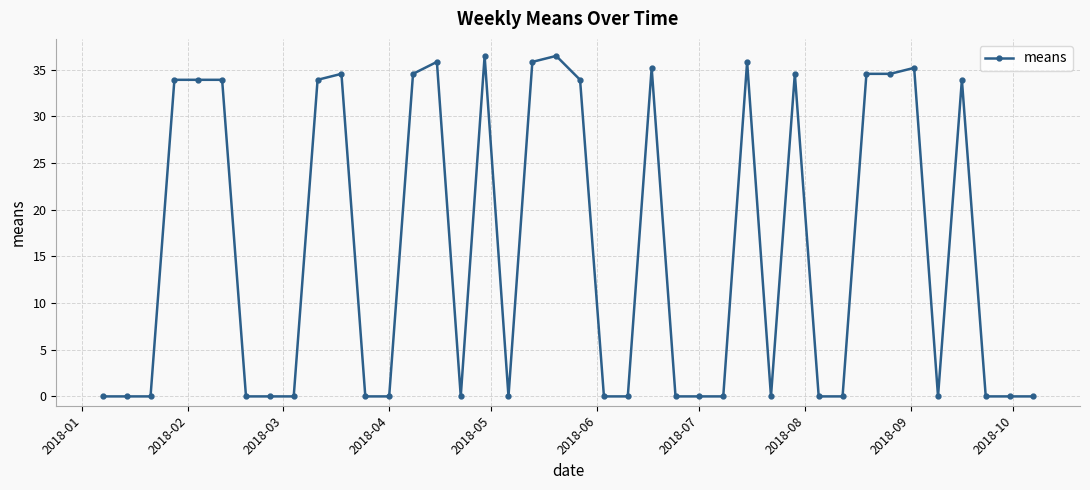

What is the average value?

15.7